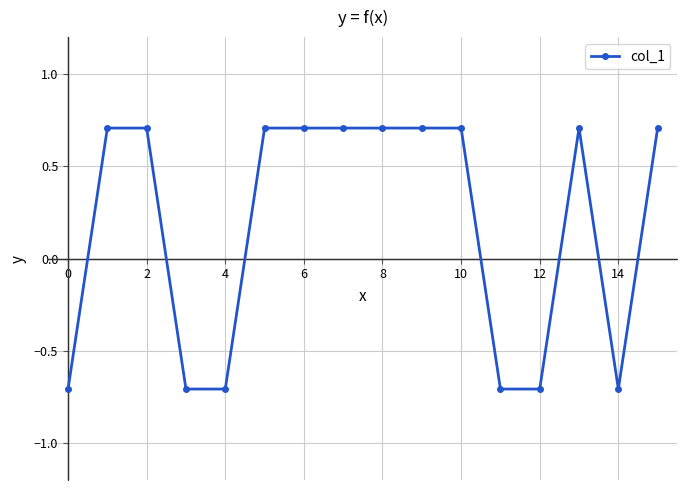

What is the value of the 14th point from the left?

0.7